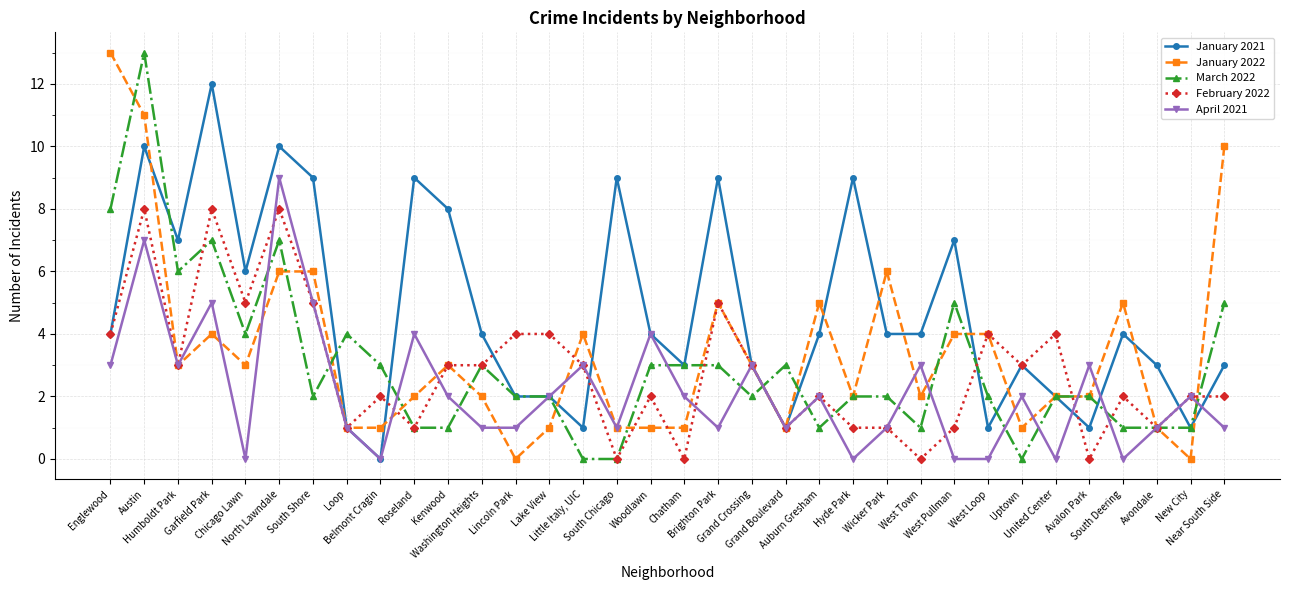

How many interior local peaks does the April 2021 series have?

12